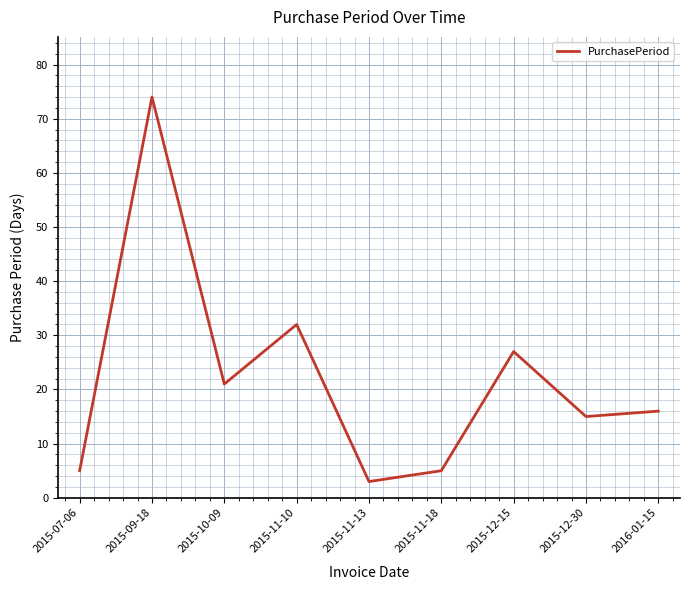

What position from the left is 2015-12-30?

8